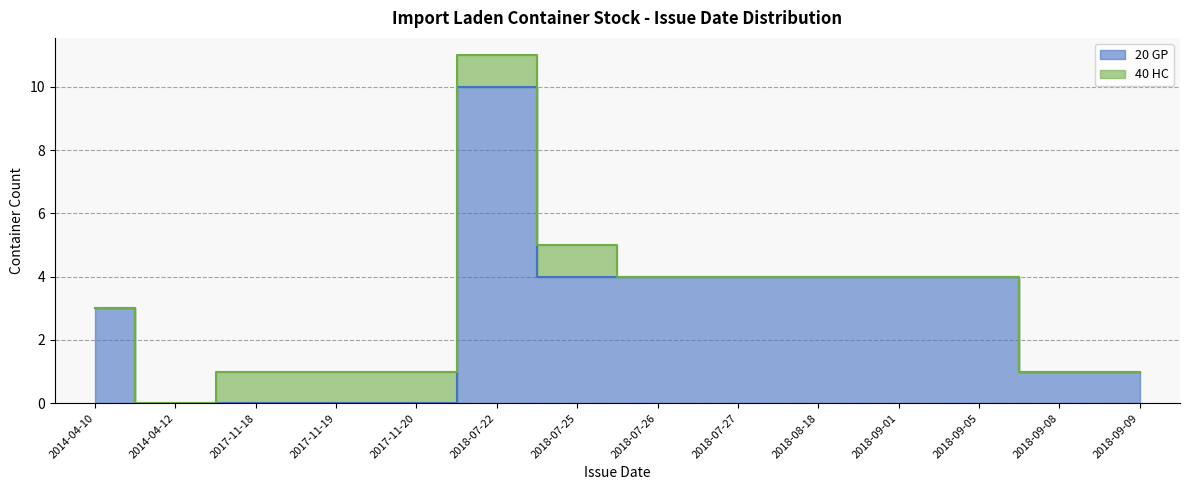

What is the change in value from 2014-04-12 to 2018-09-05?

+4